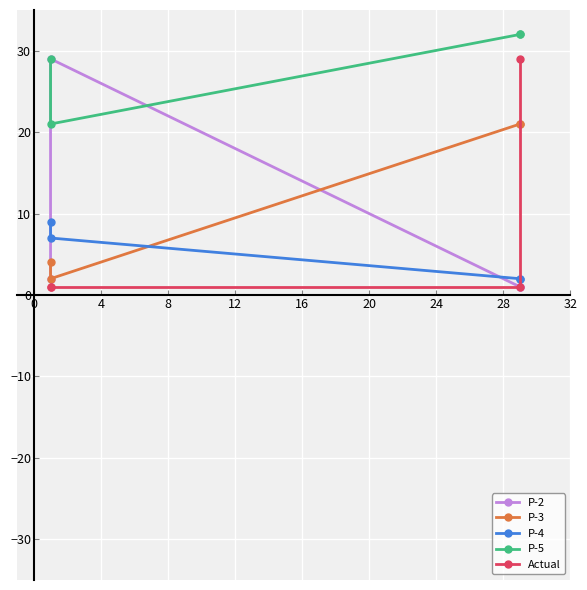

What is the total value across all series at 8?

57